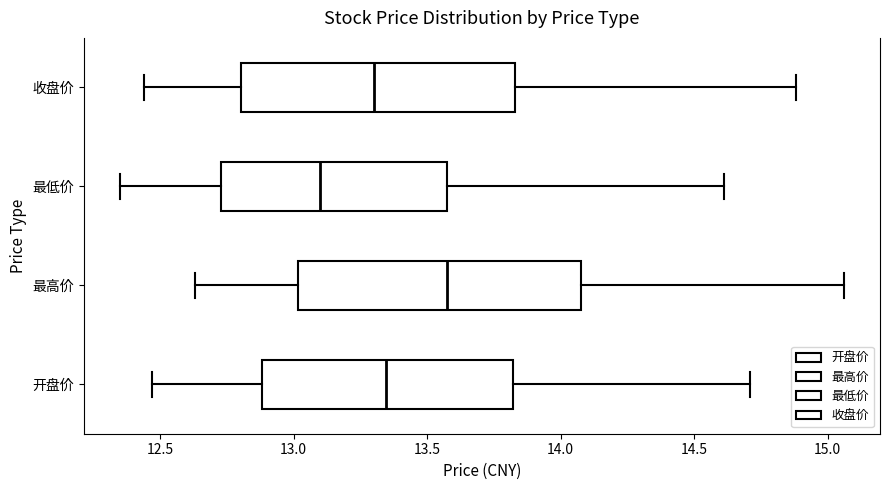

Which box has the furthest to the right median line?

最高价